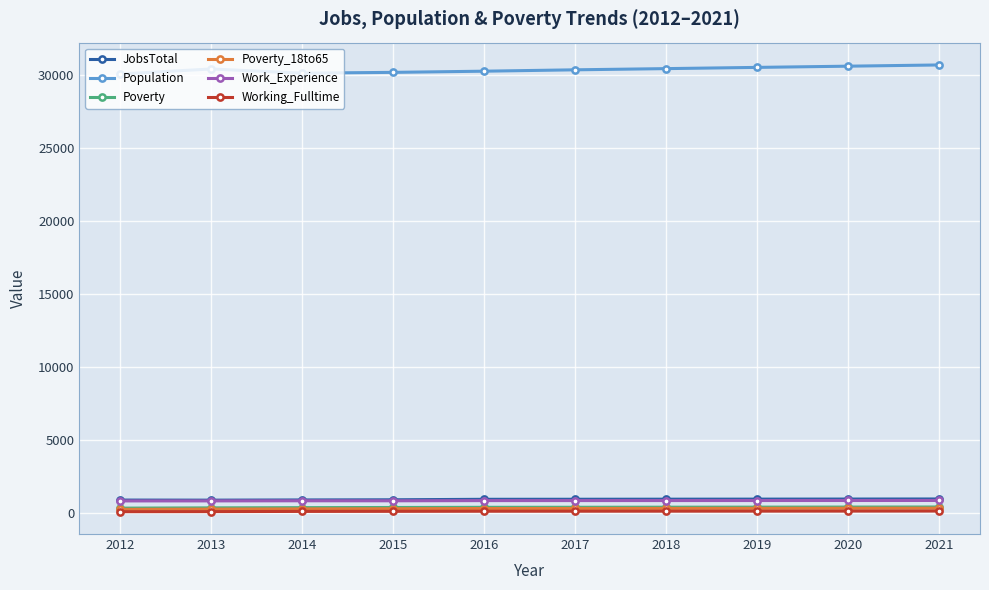

True or false: Work_Experience has a value of 819 at 2016.

True